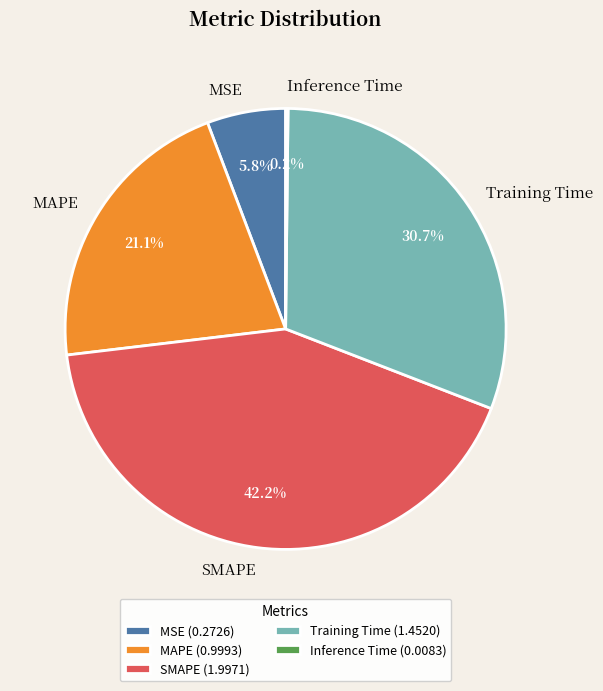

To the nearest percent, what portion does Training Time represent?

31%